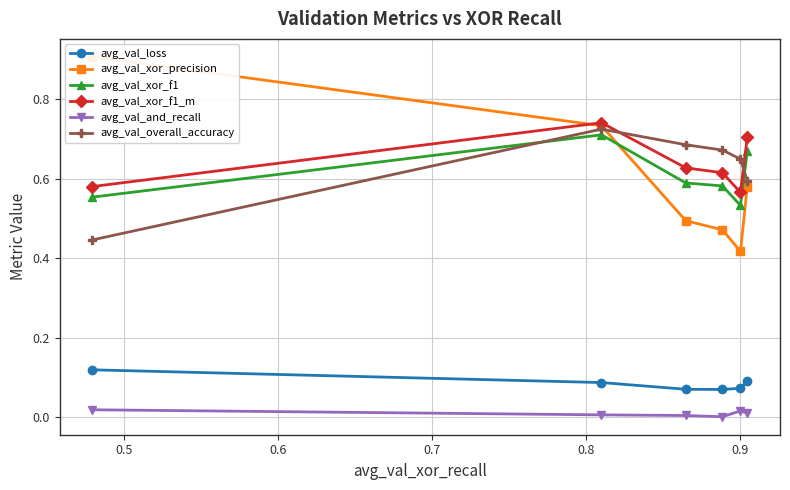

Rank the series by their maximum value, from highest to lowest.

avg_val_xor_precision, avg_val_xor_f1_m, avg_val_overall_accuracy, avg_val_xor_f1, avg_val_loss, avg_val_and_recall